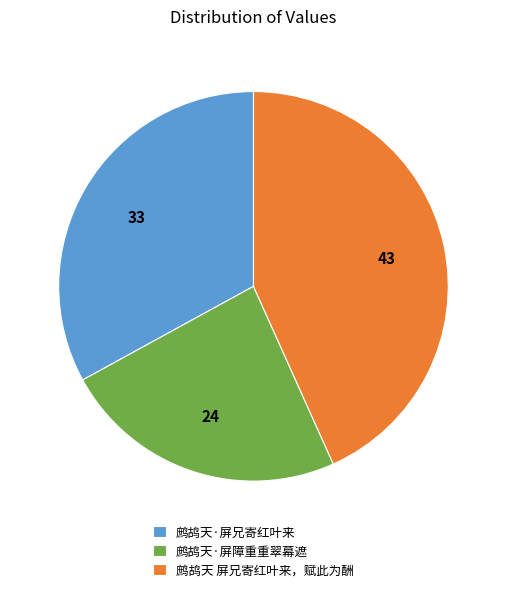

What is the largest slice in the pie chart?

鹧鸪天 屏兄寄红叶来，赋此为酬